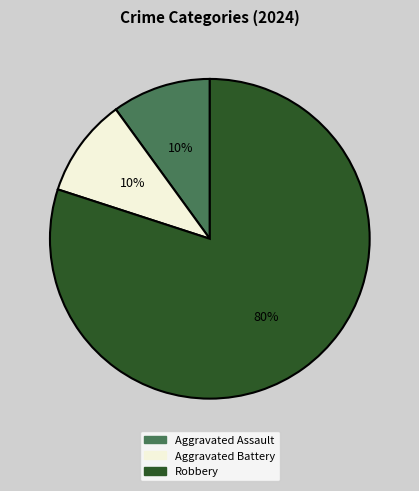

Does any single category account for the majority?

Yes